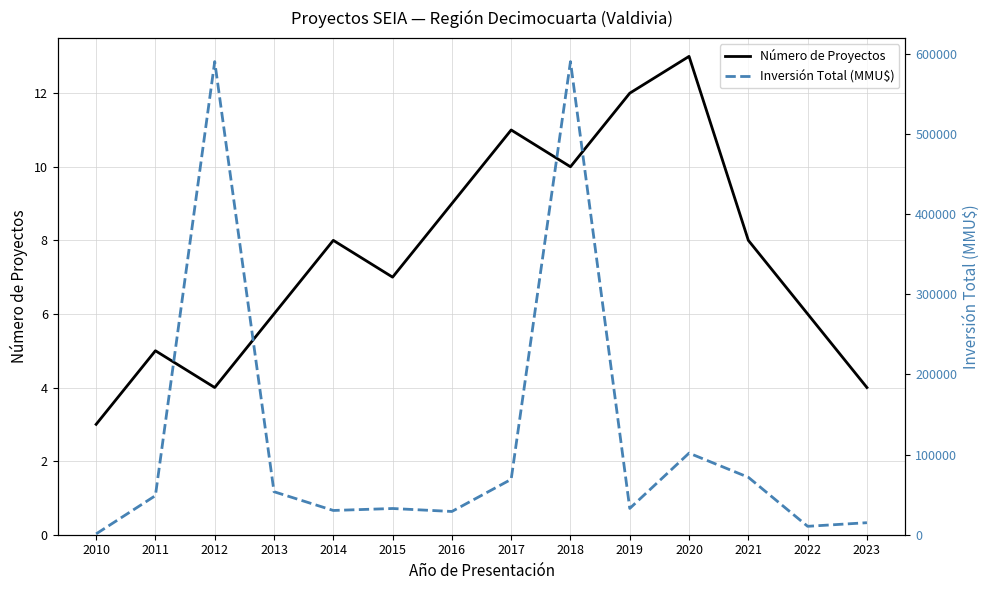

Reading left to right, list all the values displayed in this chart.

Número de Proyectos: 3	5	4	6	8	7	9	11	10	12	13	8	6	4
Inversión Total (MMU$): 1047	48762	590232	53645	30264	32707	29000	69100	590232	32811	101800	71650	10480	15000